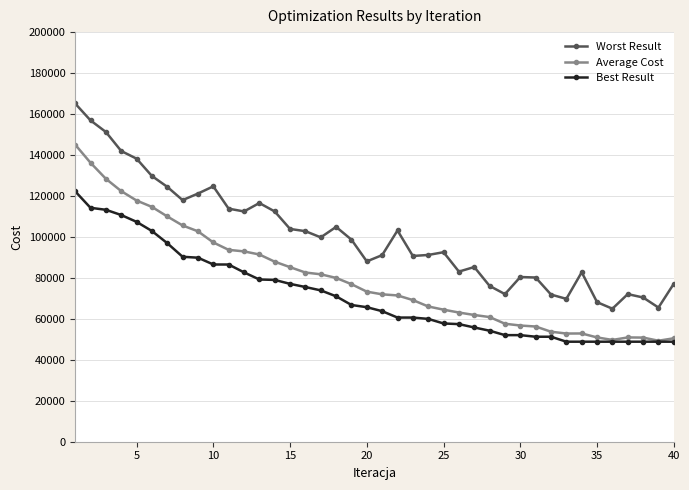

What is the value of the Worst Result point at the 11th from the left?

113790